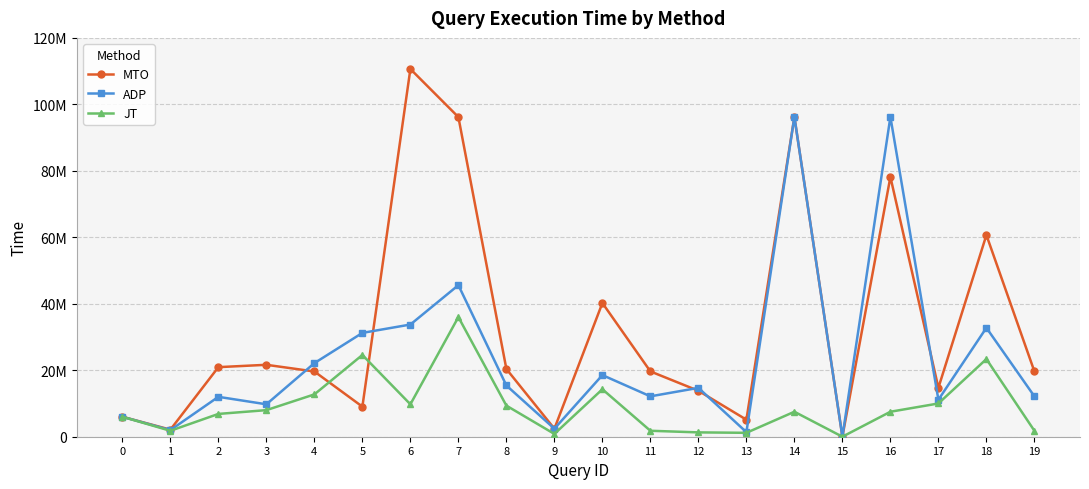

How many values in the ADP series are below 14697504?

10